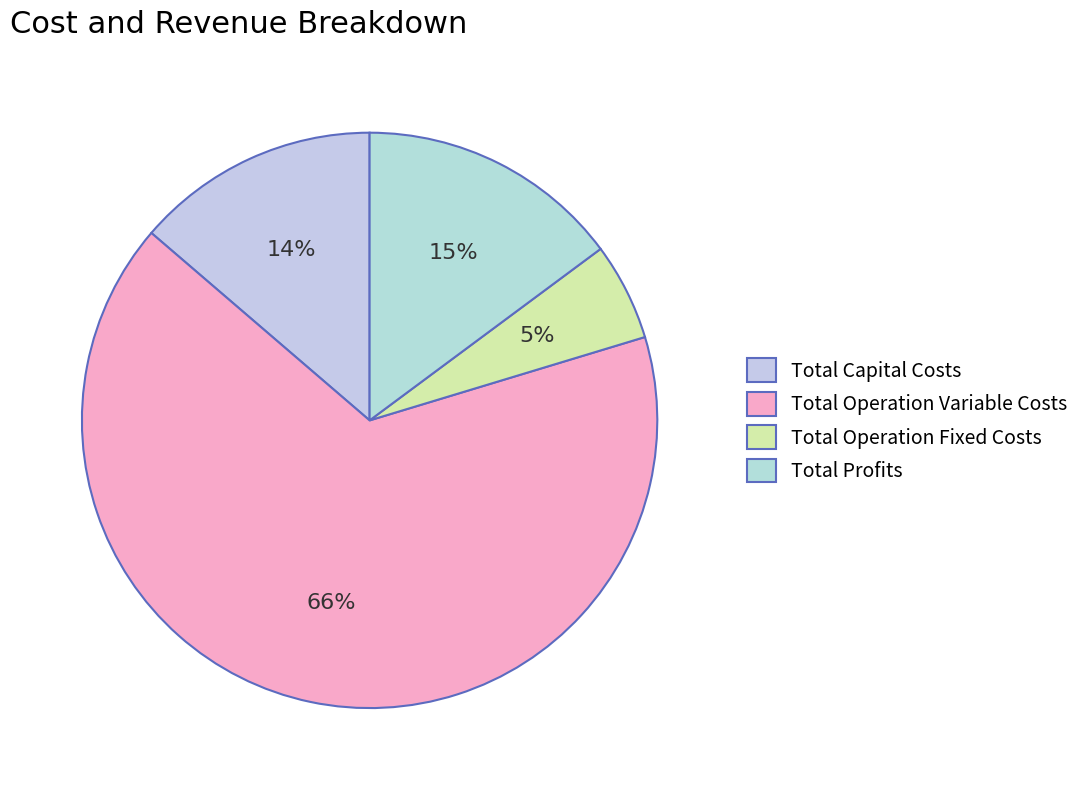

Is there a majority slice in this chart?

Yes